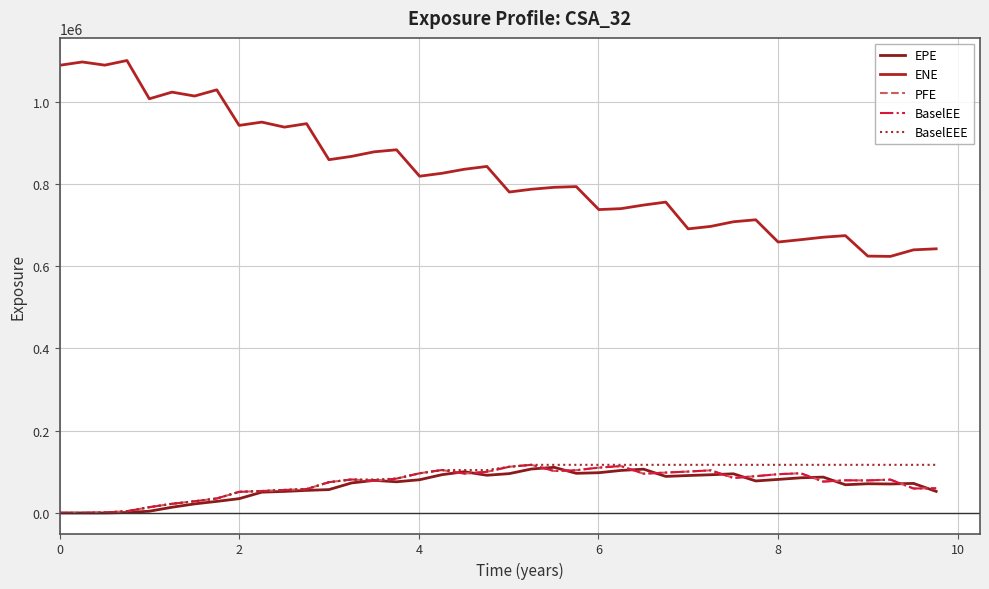

What is the average value of the BaselEEE series?

84723.3